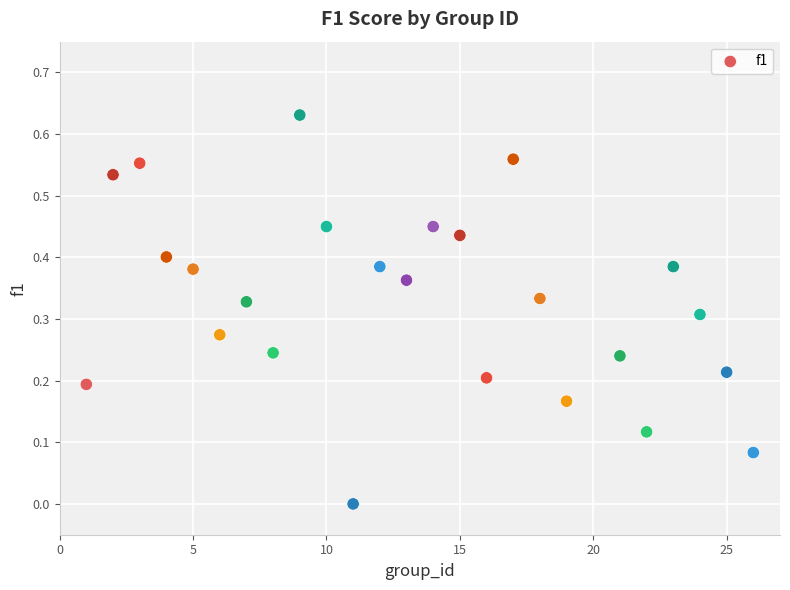

What is the range of X values (max minus min)?

25.0